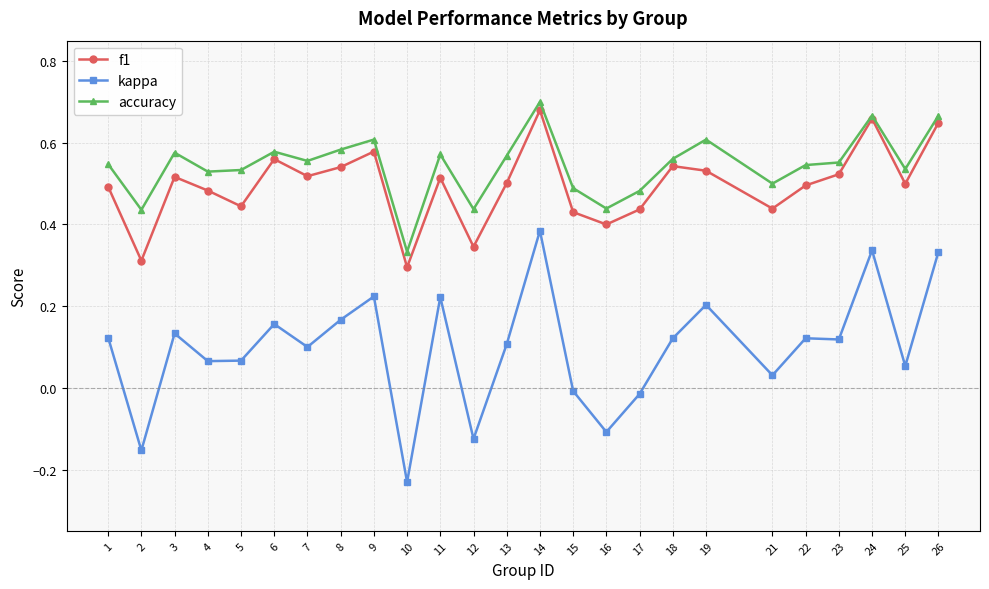

Count the number of data series in this chart.

3